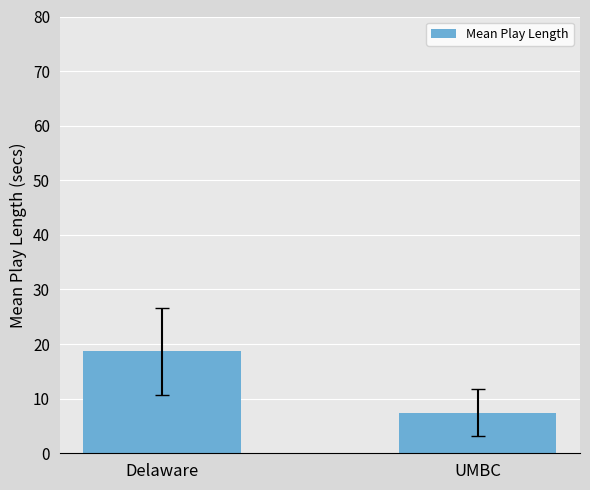

Between UMBC and Delaware, which is larger?

Delaware